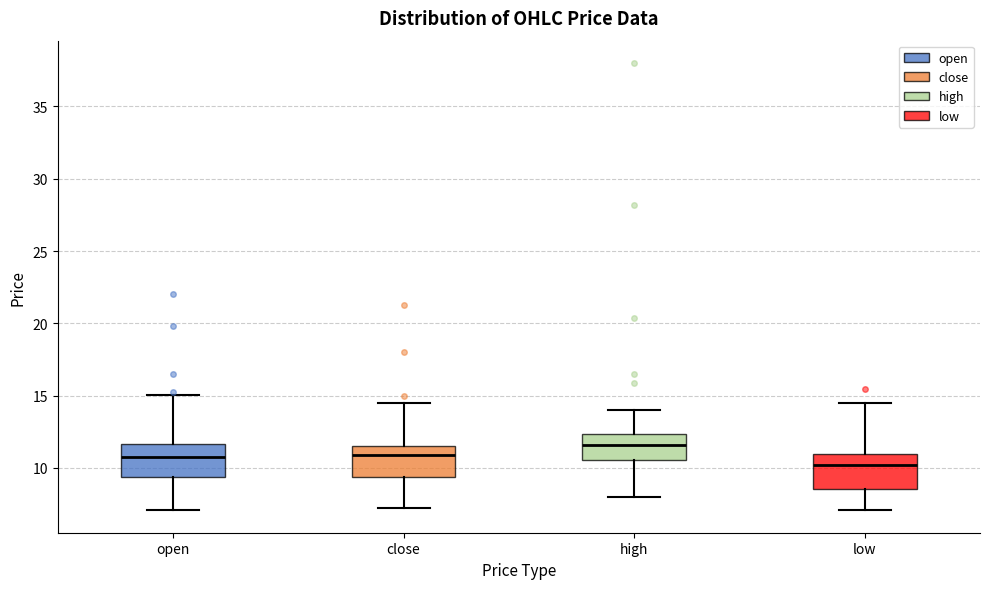

Where is the lower edge of the box for open on the y-axis? The values are not printed on the chart, so give them approximately, as read against the axis.

9.5